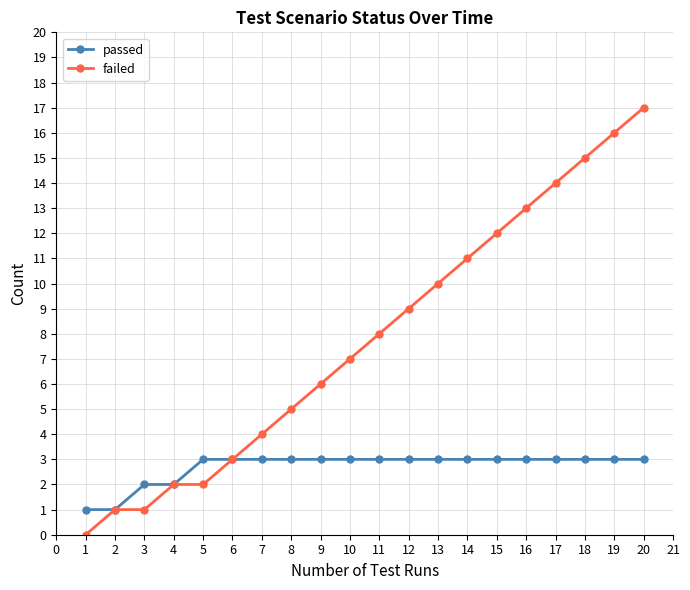

Which series has the largest range (max minus min)?

failed